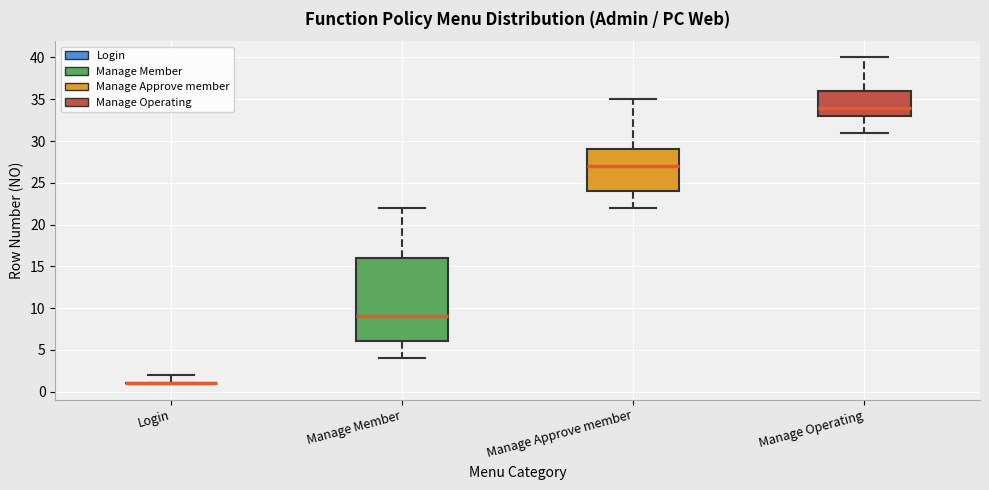

Reading left to right, transcribe this box plot: for each box, give where its median line is, the range the box spans, and where its two whiskers end, as read against the y-axis. The values are not printed on the chart, so give them approximately, as read against the axis.

Login: box collapsed to a line at 1, whiskers 1 to 2
Manage Member: median 9, box 6 to 16, whiskers 4 to 22
Manage Approve member: median 27, box 24 to 29, whiskers 22 to 35
Manage Operating: median 34, box 33 to 36, whiskers 31 to 40